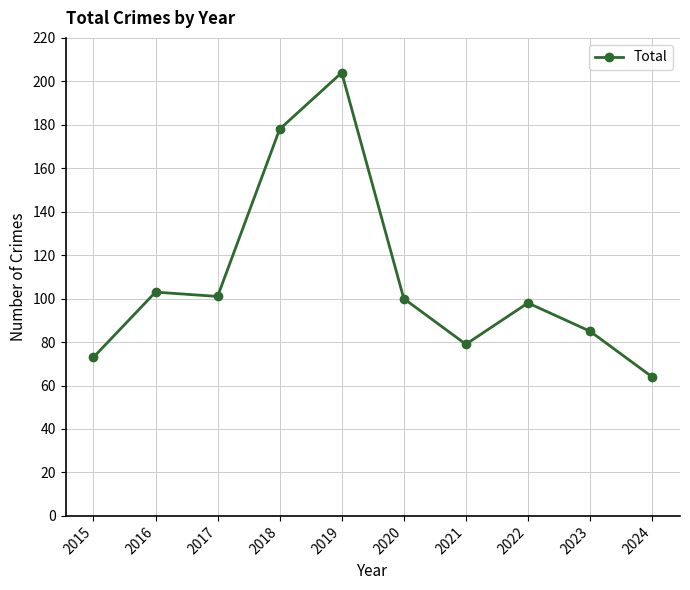

The value at 2019 is 204. True or false?

True